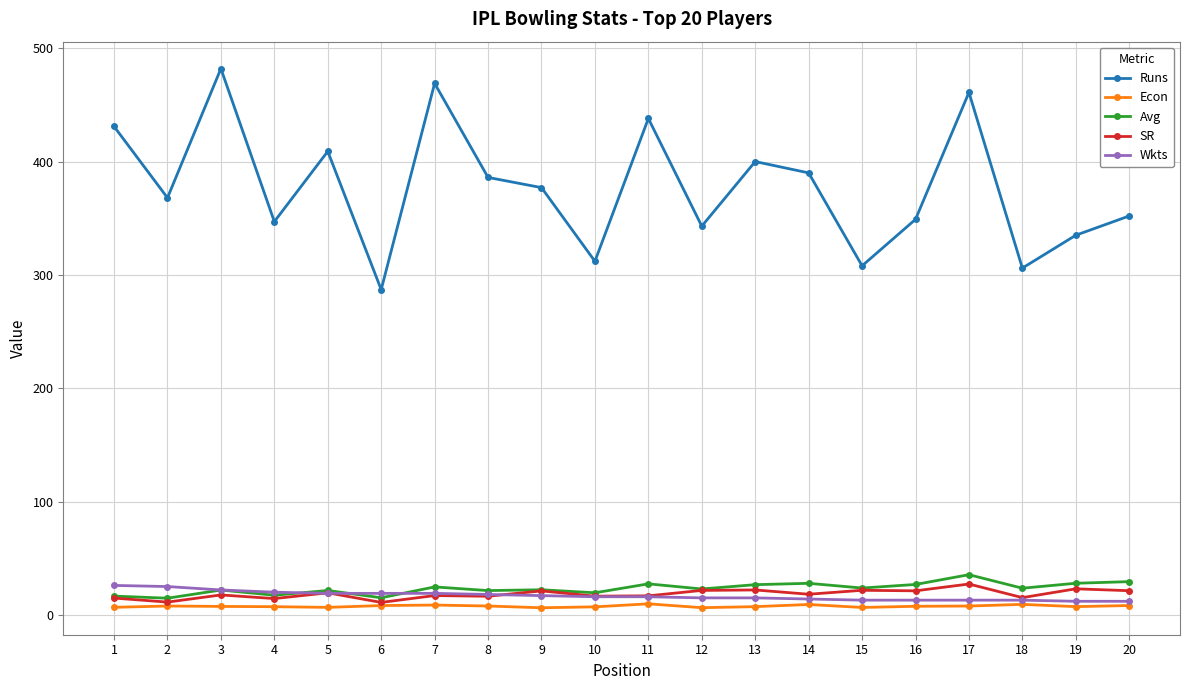

True or false: Runs has a value of 700.2 at 11.

False